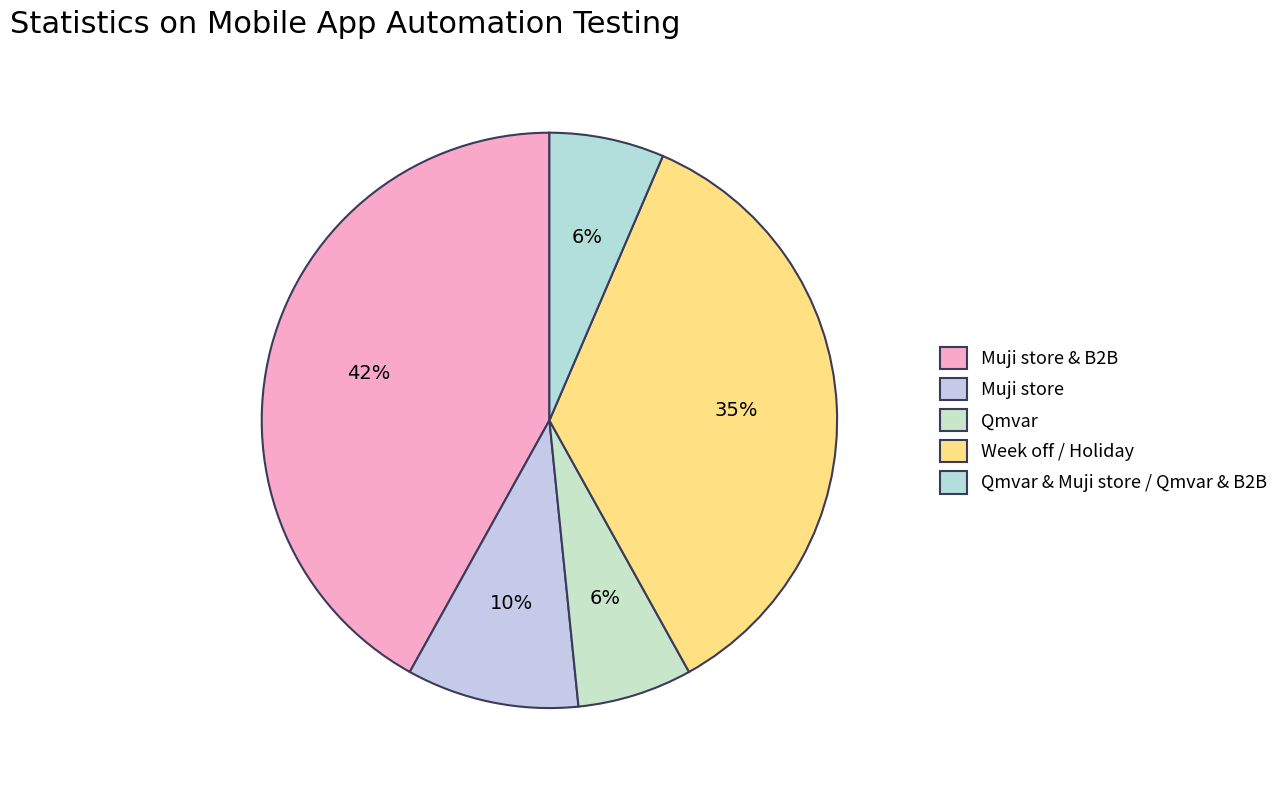

Does Muji store account for over 50% of the chart?

No